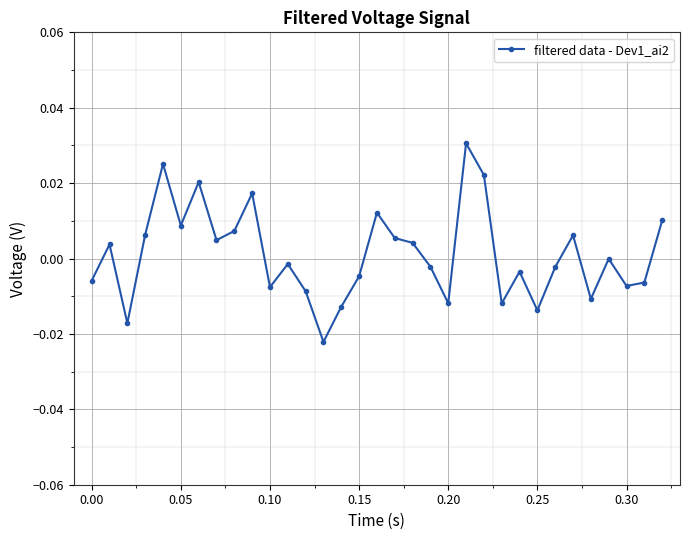

Count the number of data series in this chart.

1